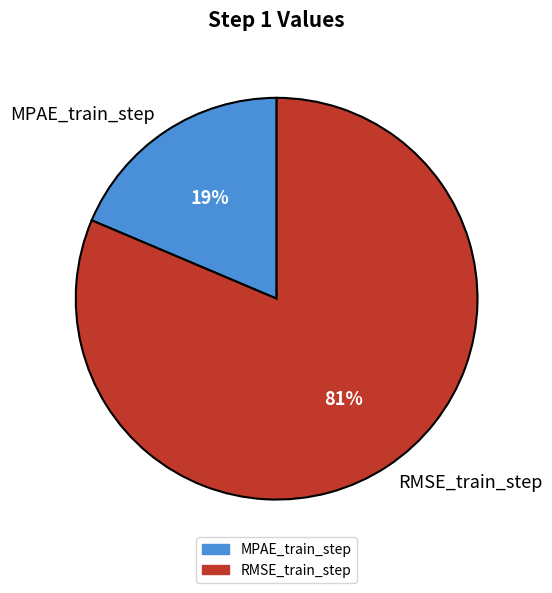

Combined, do MPAE_train_step and RMSE_train_step account for over 50%?

Yes